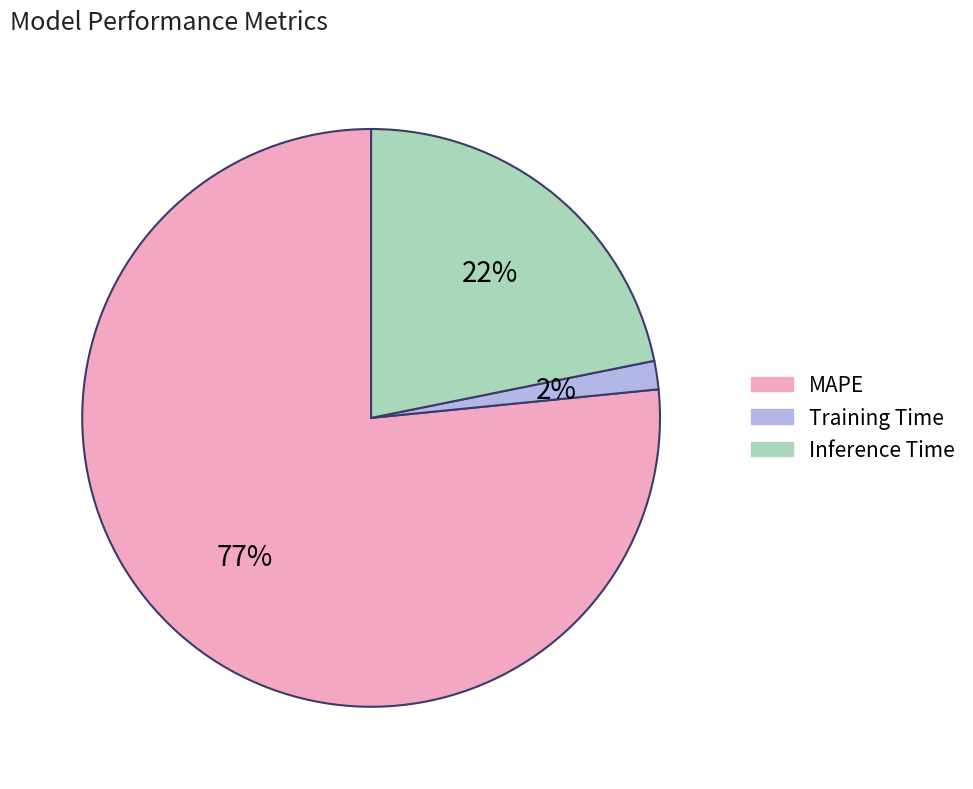

The Inference Time slice represents 36% of the pie. True or false?

False